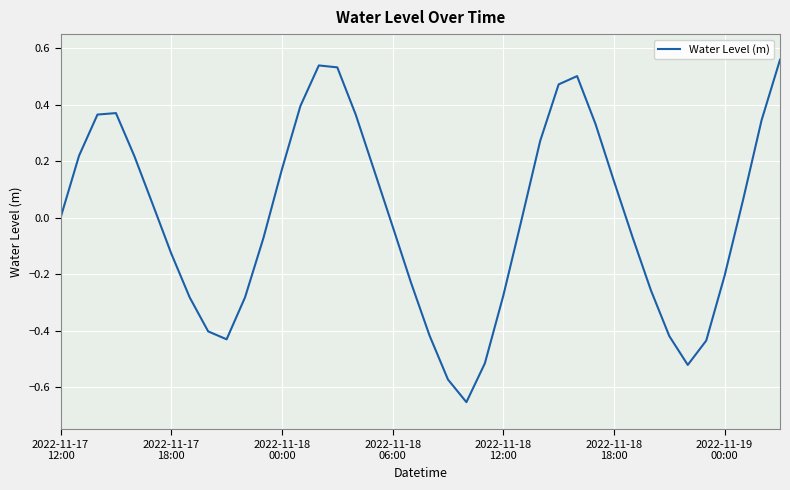

What is the difference between the maximum and minimum values?

1.2